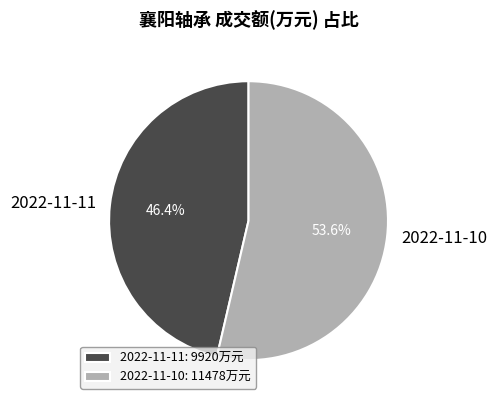

Rank the categories by value from lowest to highest.

2022-11-11, 2022-11-10